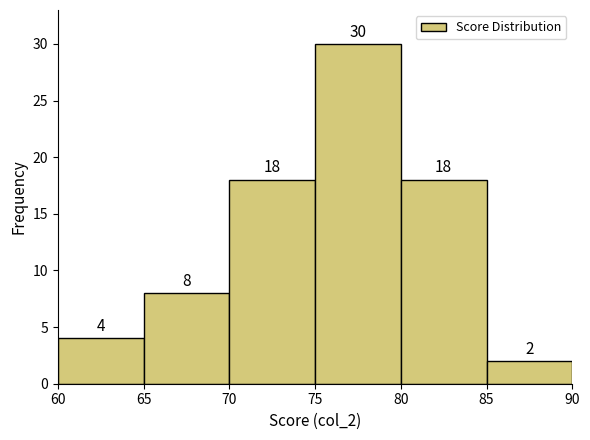

Reading left to right, list every bar in this chart as the range it spans on the x-axis followed by its height.

60 to 65: 4
65 to 70: 8
70 to 75: 18
75 to 80: 30
80 to 85: 18
85 to 90: 2